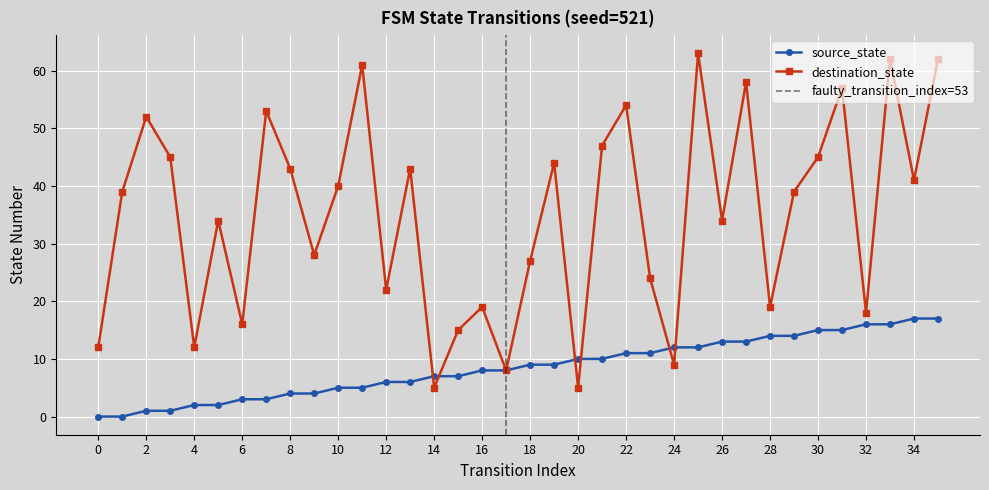

What is the highest value of the source_state series?

17